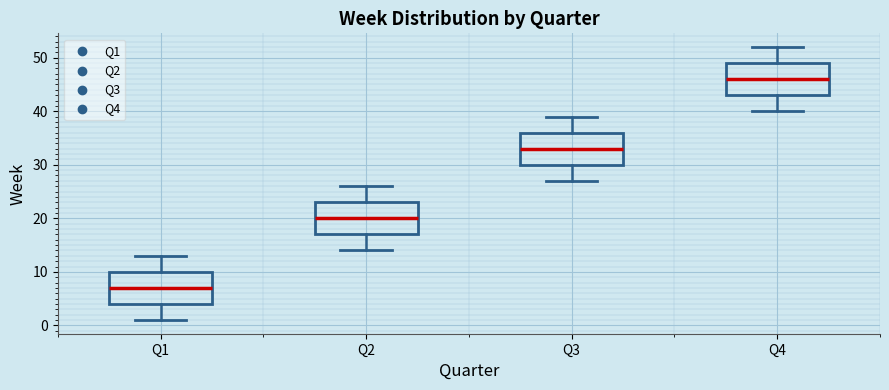

Where does the median line of the box for Q4 sit on the y-axis? The values are not printed on the chart, so give them approximately, as read against the axis.

46